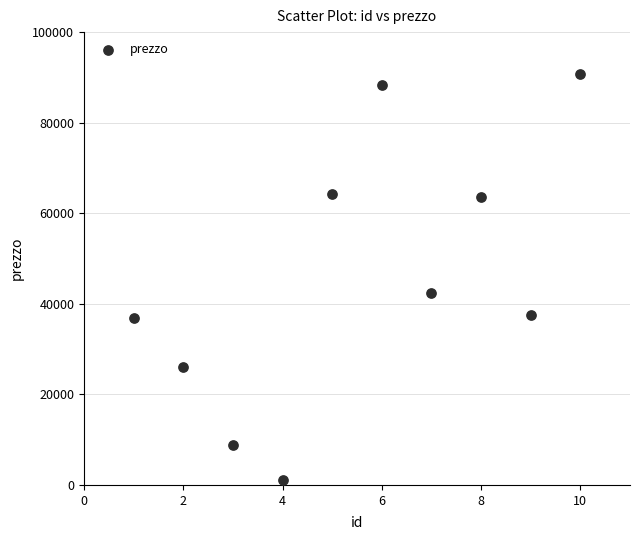

What is the range of Y values (max minus min)?

89520